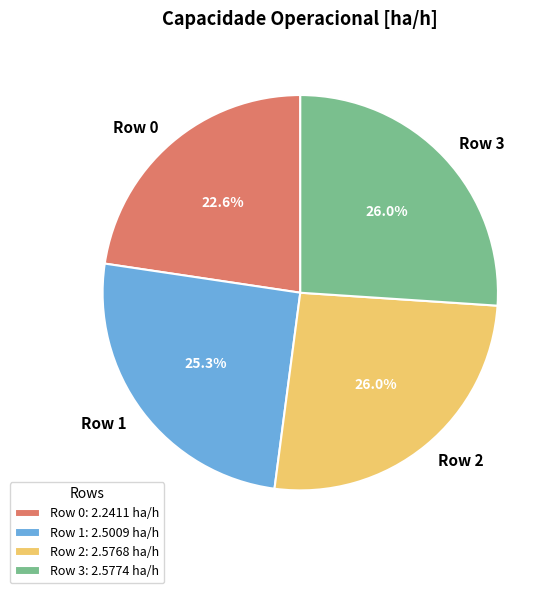

What percentage is the Row 1 slice, to the nearest percent?

25%